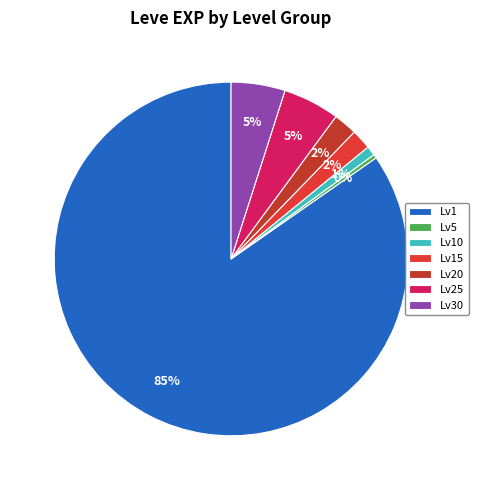

What is the largest slice in the pie chart?

Lv1